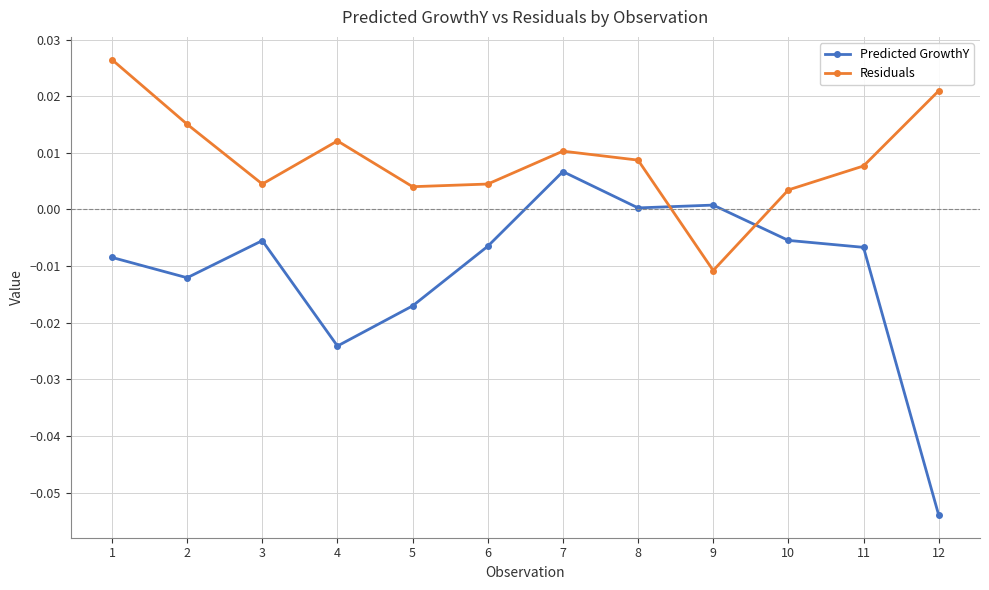

At which category does the chart reach its minimum across all series?

12